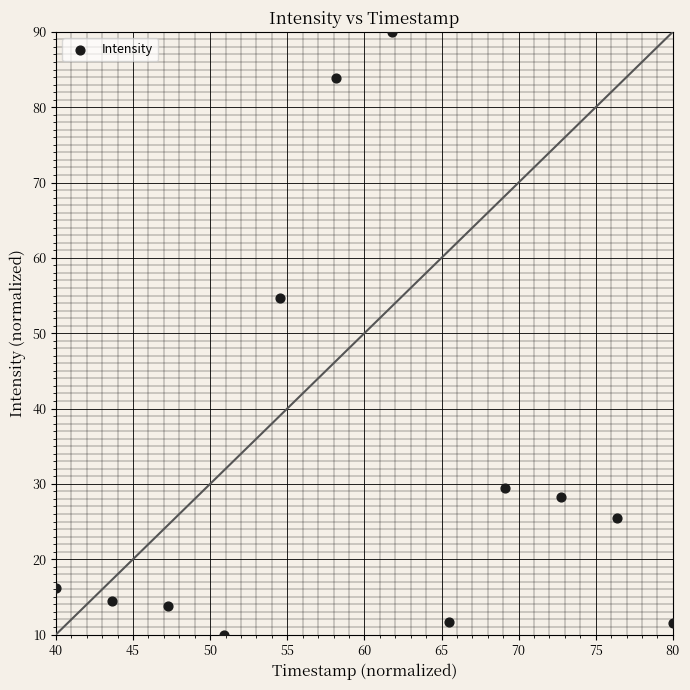

What Y value in the scatter plot is closest to 50?

54.7